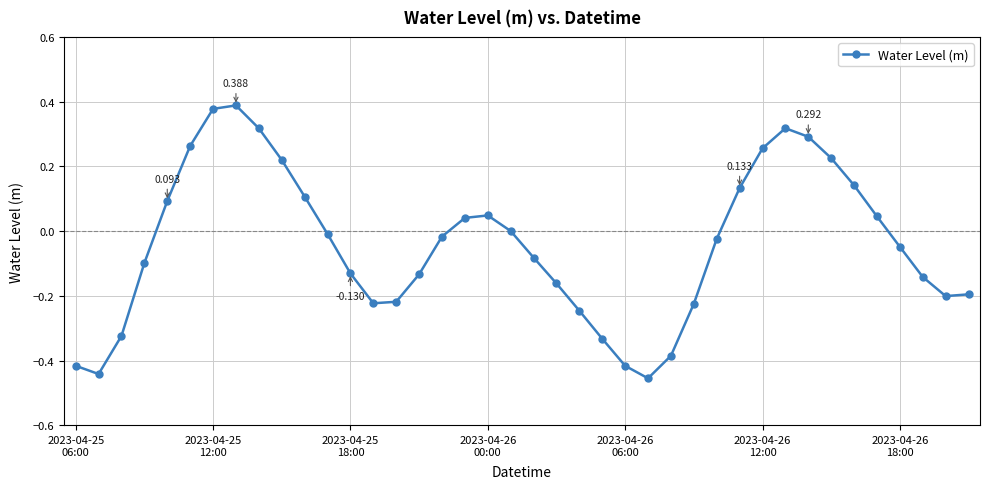

True or false: the data has more than 1 interior local peaks.

True